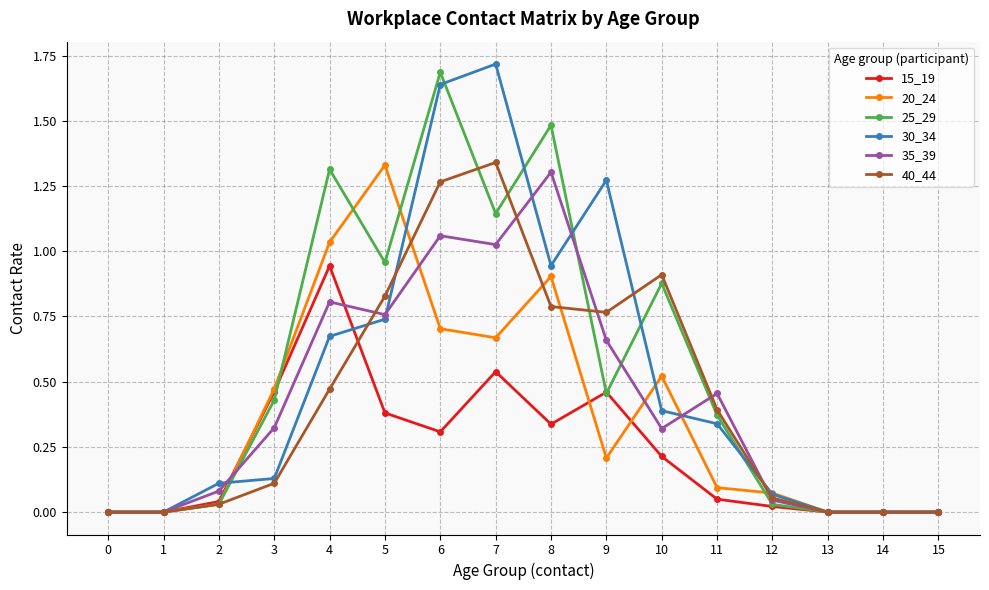

Does the chart have visible grid lines?

Yes